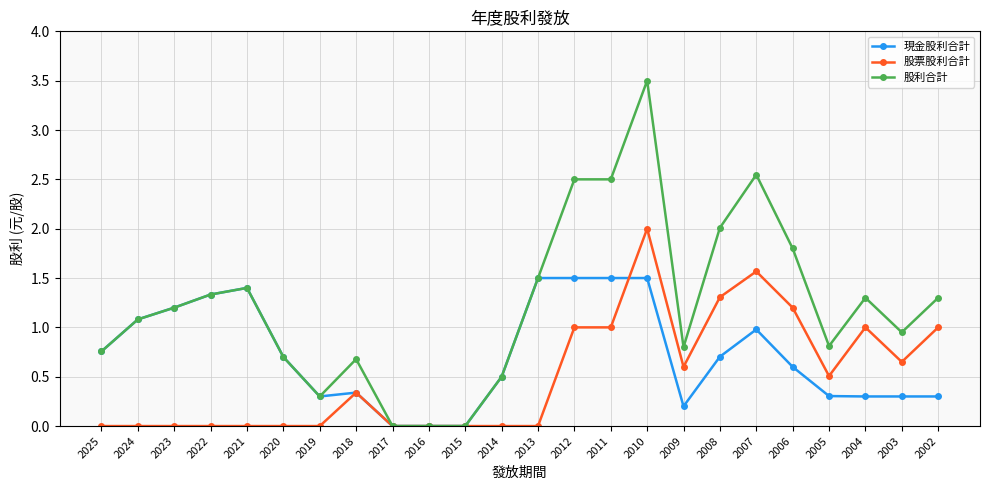

Where does the 股利合計 series first go above 1?

2024